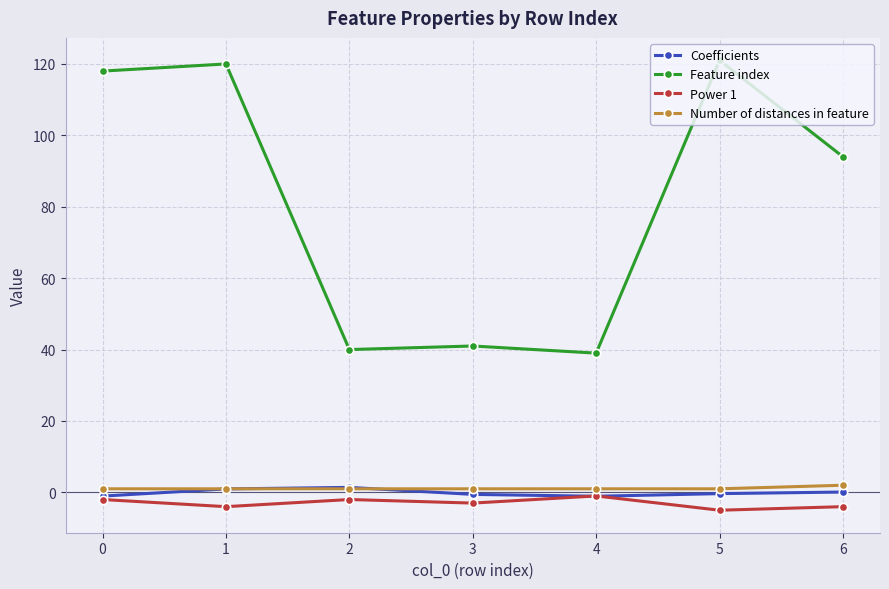

What is the highest value of the Feature index series?

121.0